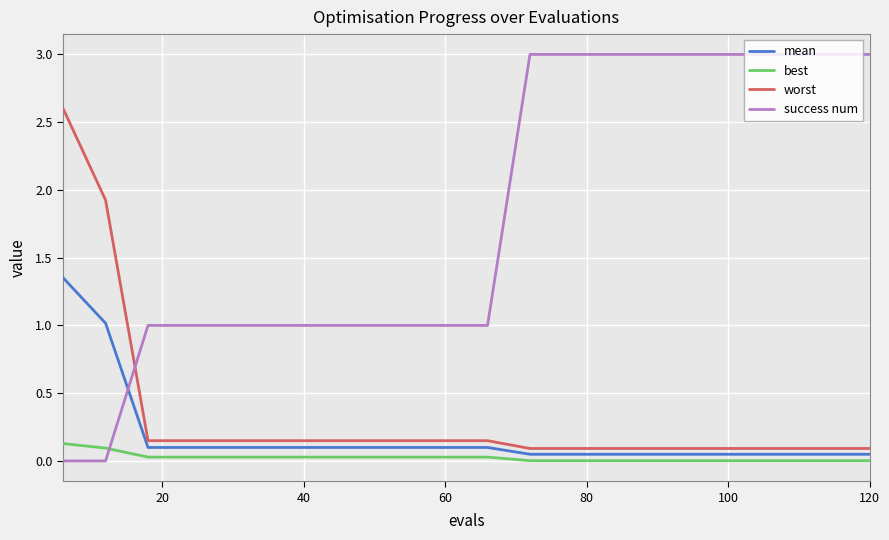

What is the highest value of the worst series?

2.6